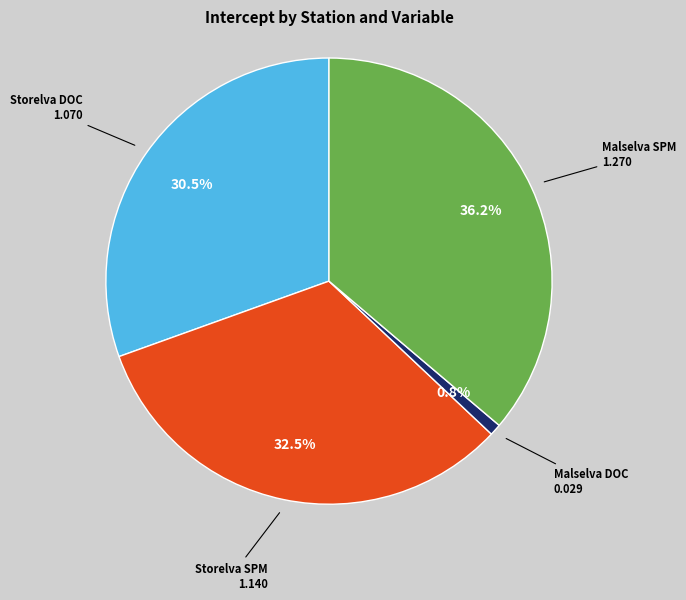

To the nearest percent, what is the difference between the largest and smallest slice percentages?

35%